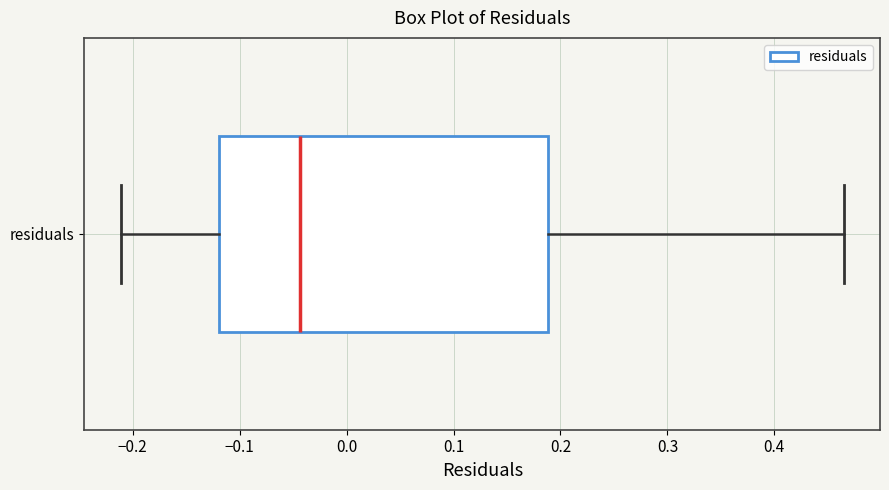

Where does the left whisker of the box for residuals end on the x-axis? The values are not printed on the chart, so give them approximately, as read against the axis.

-0.21